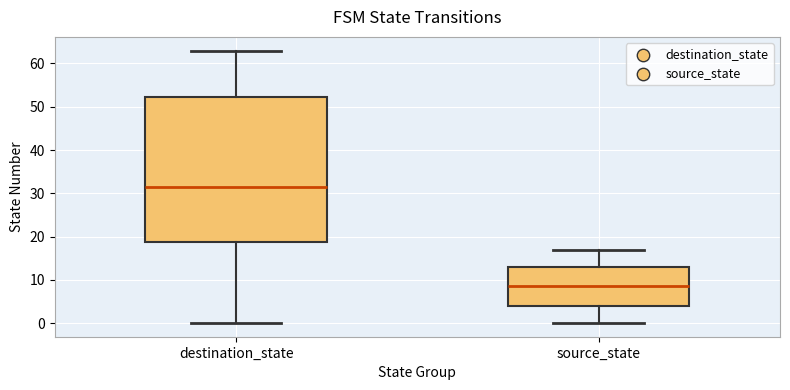

Reading left to right, transcribe this box plot: for each box, give where its median line is, the range the box spans, and where its two whiskers end, as read against the y-axis. The values are not printed on the chart, so give them approximately, as read against the axis.

destination_state: median 32, box 19 to 52, whiskers 0 to 63
source_state: median 9, box 4 to 13, whiskers 0 to 17